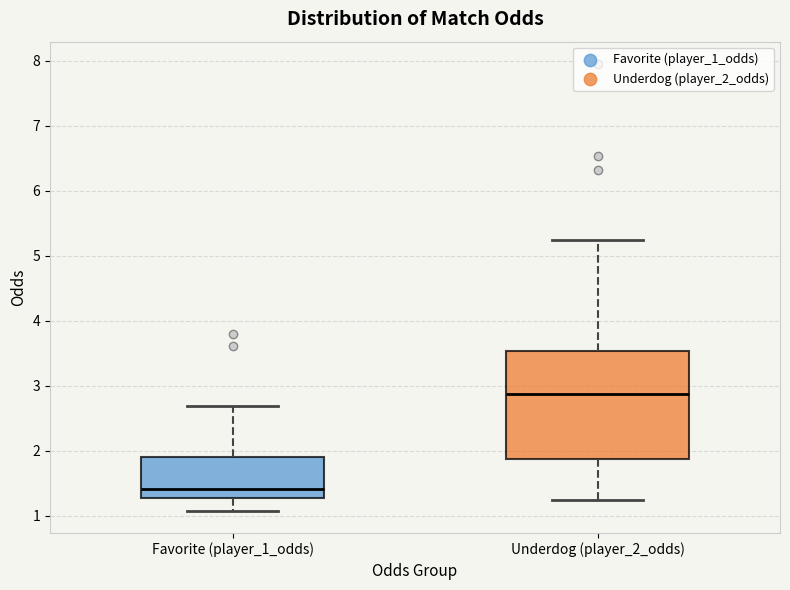

Comparing the boxes themselves (not the whiskers), which one is the tallest?

Underdog (player_2_odds)